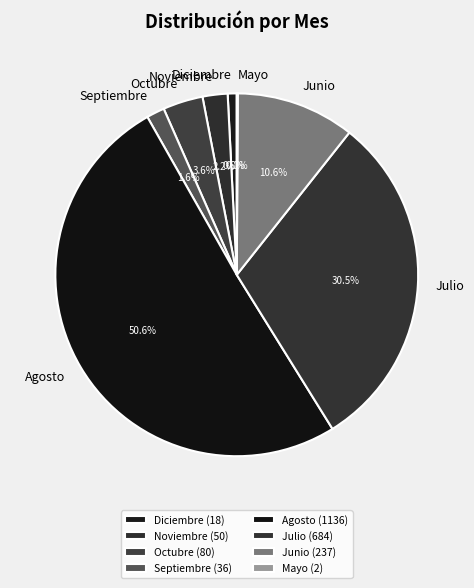

Is it true that Septiembre is 2% of the pie?

True